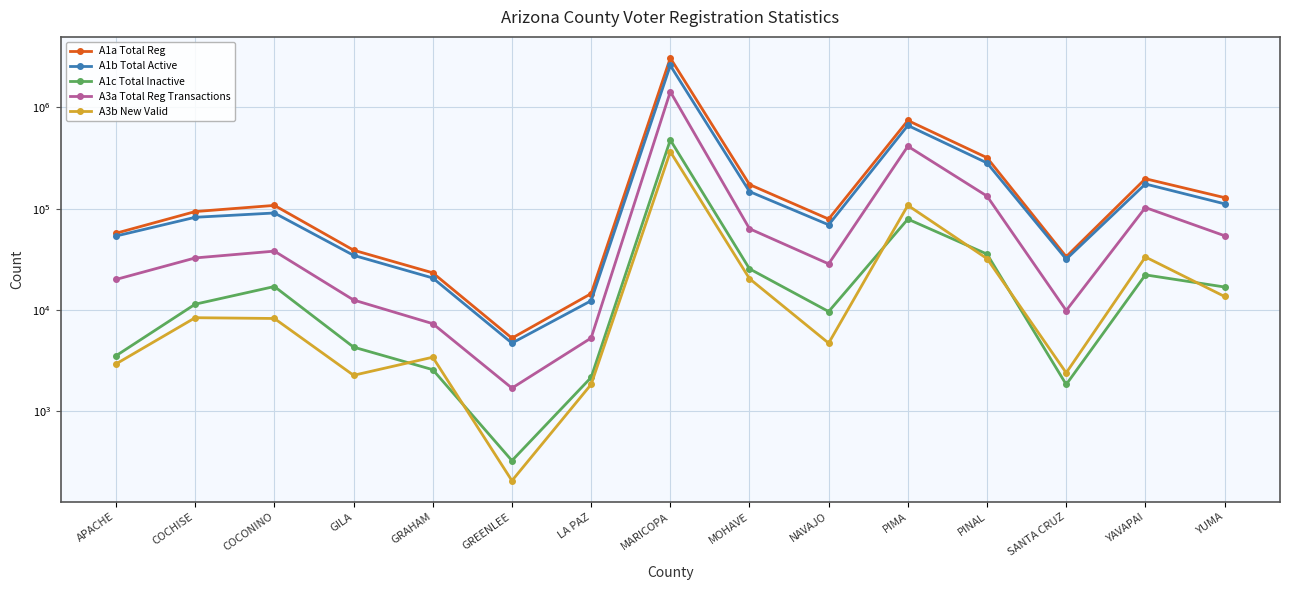

True or false: A1a Total Reg and A1c Total Inactive cross at least once.

False